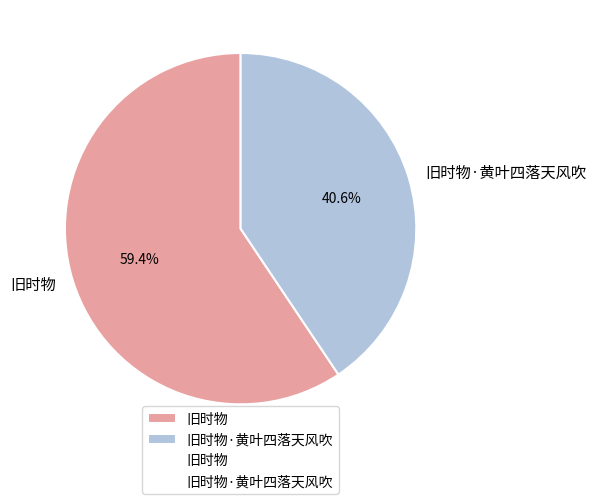

Which has a higher value, 旧时物·黄叶四落天风吹 or 旧时物?

旧时物